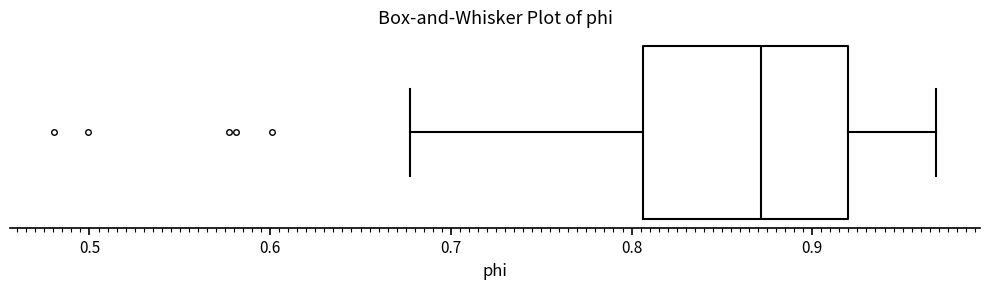

Where does the right whisker of the box end on the x-axis? The values are not printed on the chart, so give them approximately, as read against the axis.

0.97